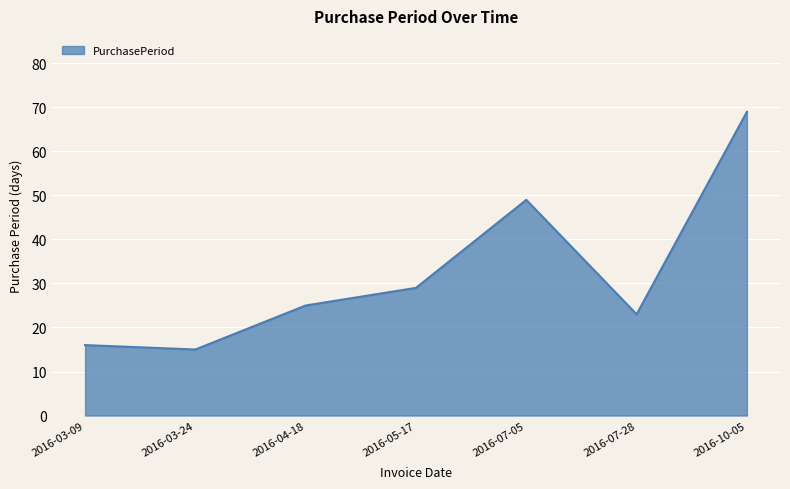

How many interior local peaks (higher than both neighbors) does the data have?

1